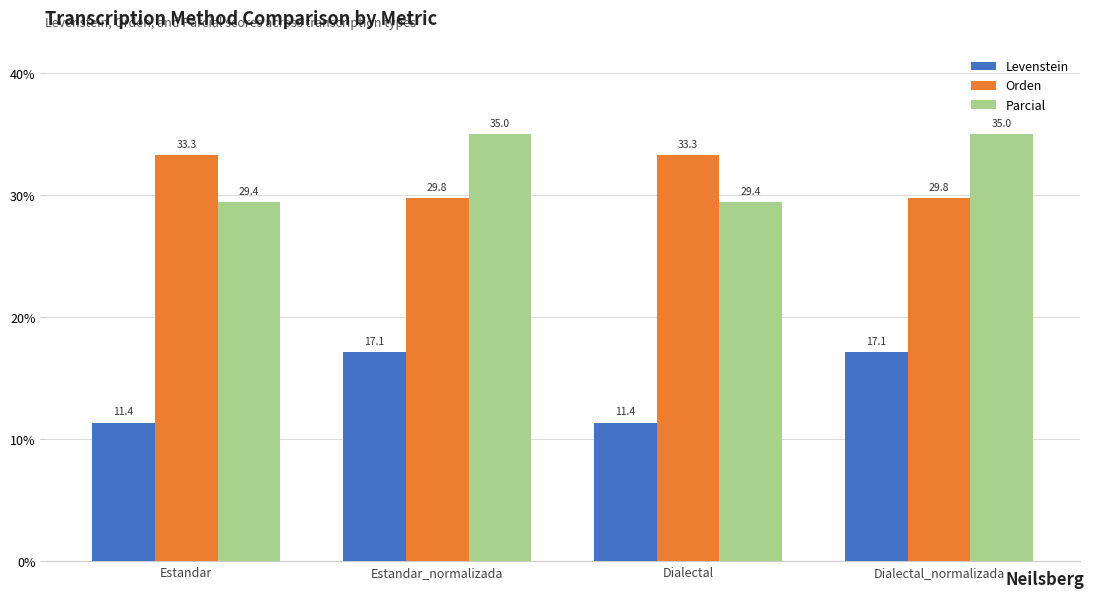

Is the value of Orden at Dialectal greater than the value of Parcial at Dialectal?

Yes